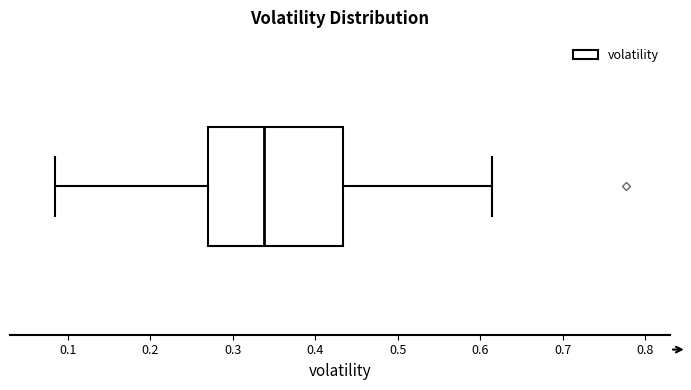

Transcribe this box plot: give where the median line is, the range the box spans, and where the two whiskers end, as read against the x-axis. The values are not printed on the chart, so give them approximately, as read against the axis.

median 0.34, box 0.27 to 0.43, whiskers 0.08 to 0.61